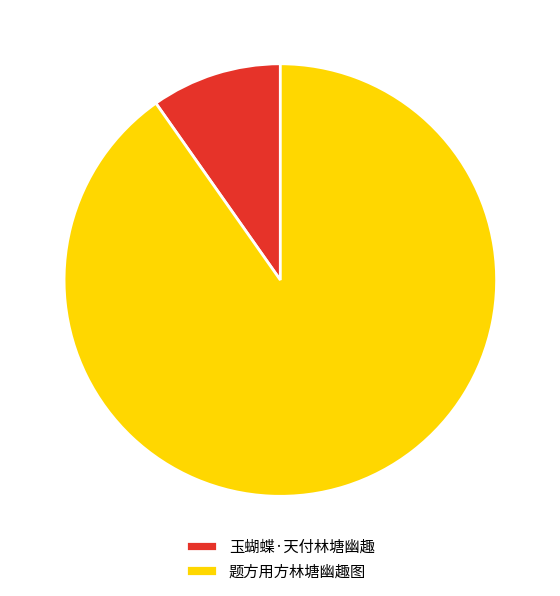

What is the majority slice?

题方用方林塘幽趣图